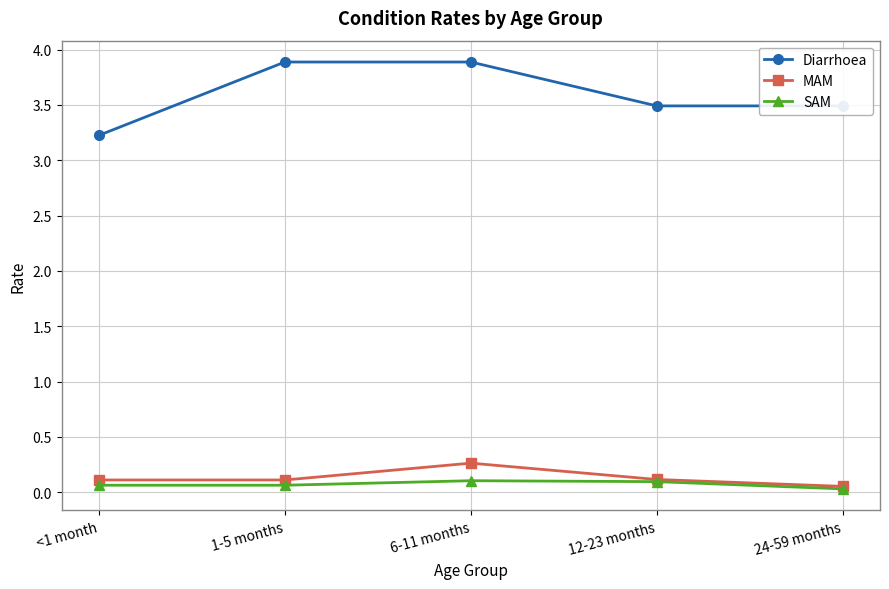

True or false: SAM and Diarrhoea intersect in this chart.

False